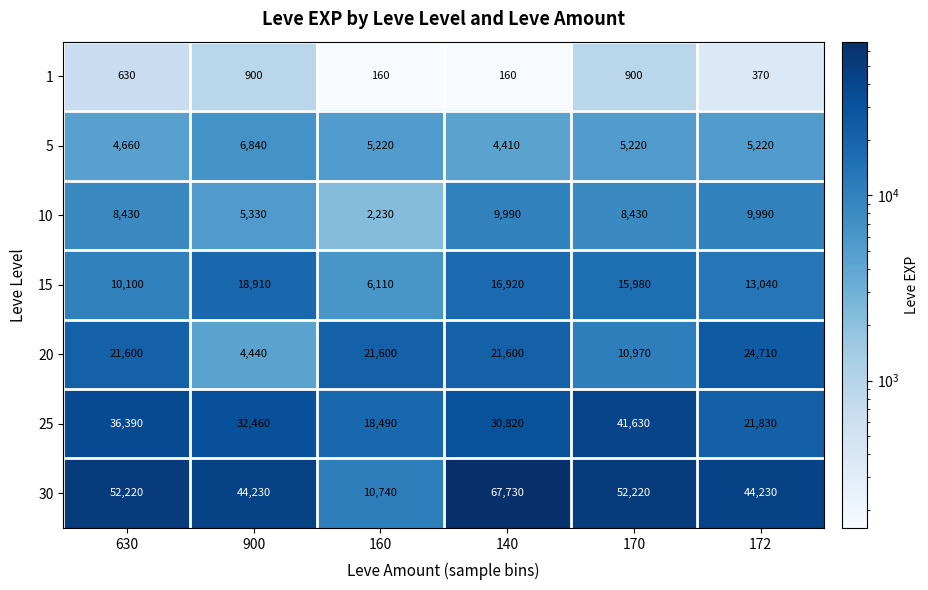

What is the smallest value displayed?

160